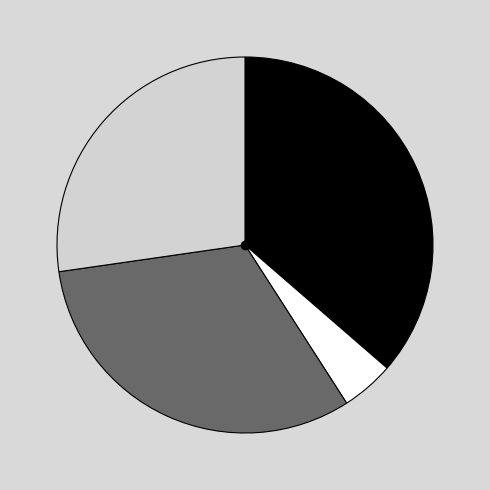

How many slices are in this pie chart?

4